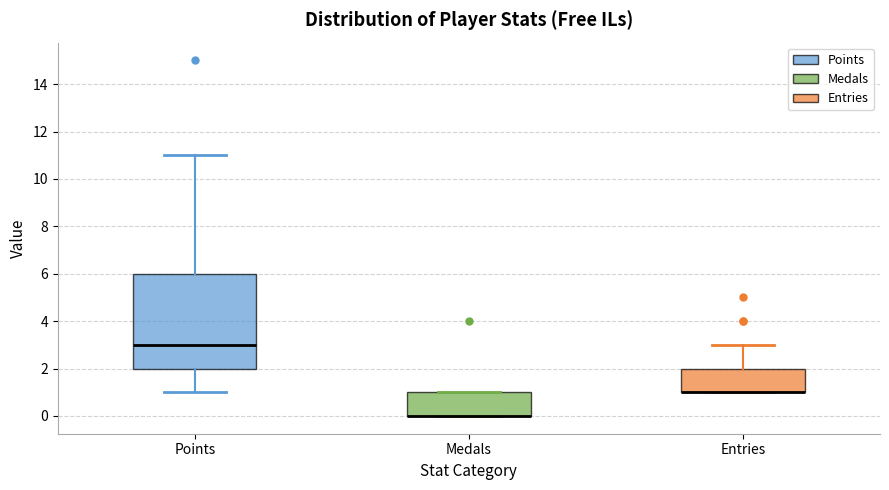

Which box is the tallest, from its lower edge to its upper edge?

Points